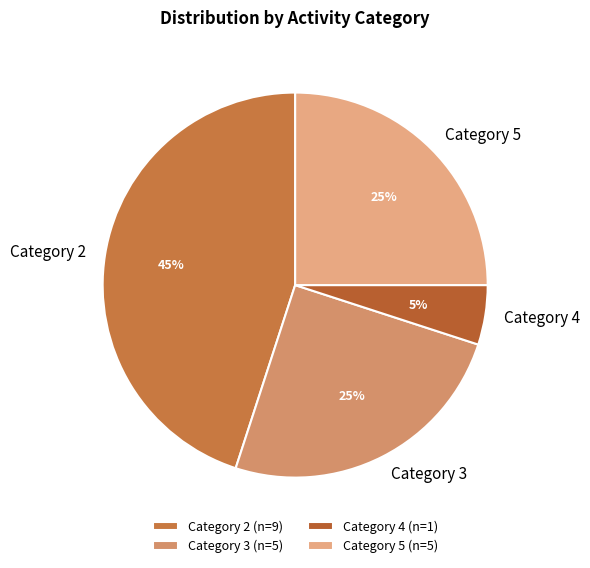

Do Category 2 and Category 3 together represent more than half of the pie?

Yes